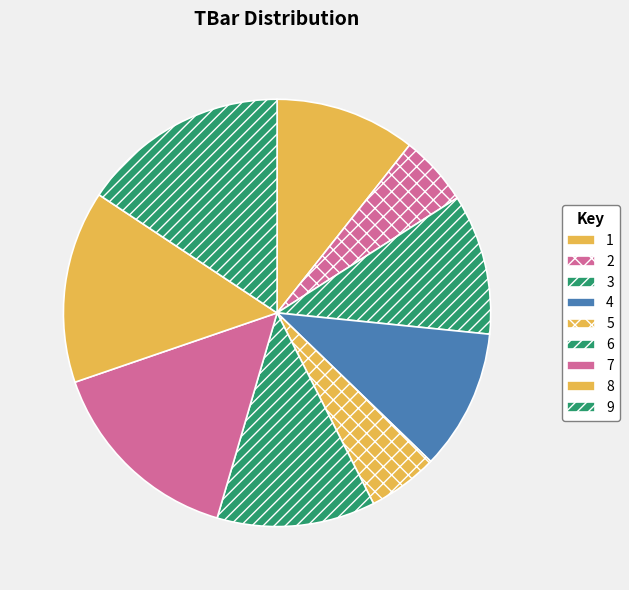

Does 9 account for over 50% of the chart?

No